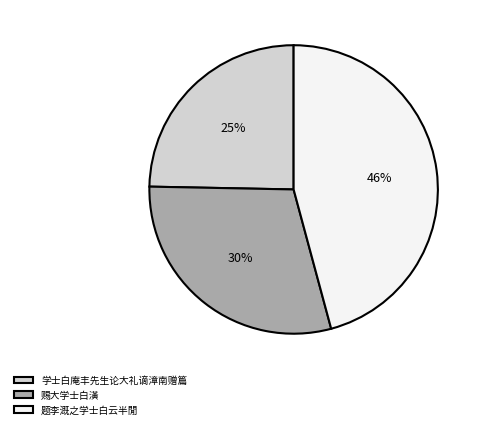

Rank the categories by value from highest to lowest.

题李溉之学士白云半閒, 赐大学士白潢, 学士白庵丰先生论大礼谪漳南赠篇